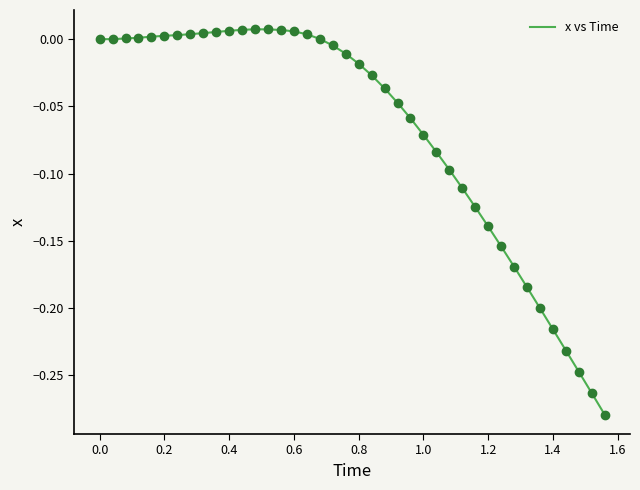

What is the difference between the maximum and minimum values?

0.3